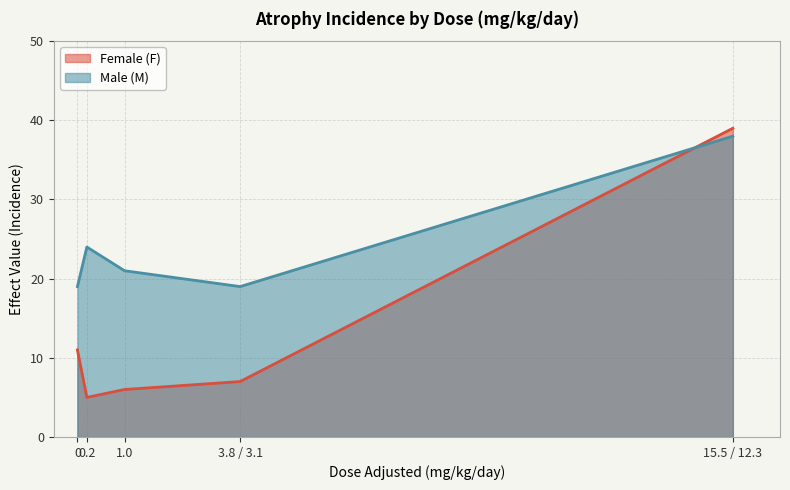

Which series has the largest total across all categories?

Male (M)